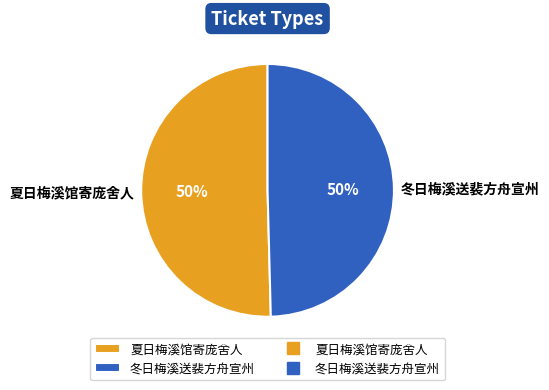

To the nearest percent, what is the average slice percentage?

50%